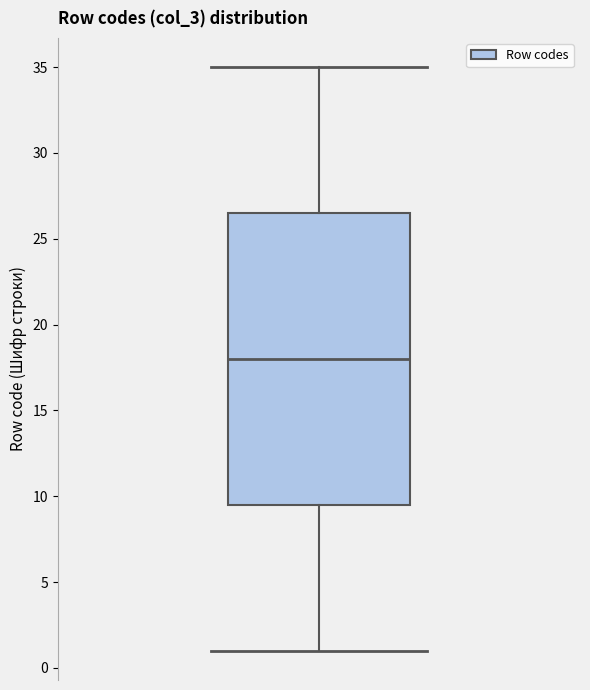

Where does the upper whisker of the box end on the y-axis? The values are not printed on the chart, so give them approximately, as read against the axis.

35.0